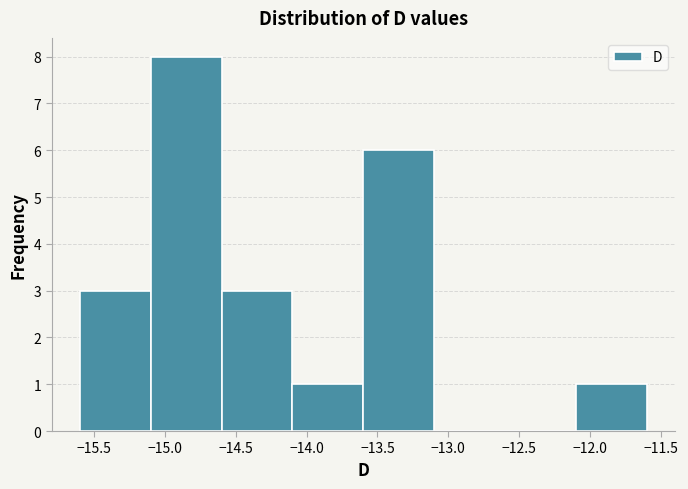

Which range on the x-axis has the tallest bar?

-15.1 to -14.6